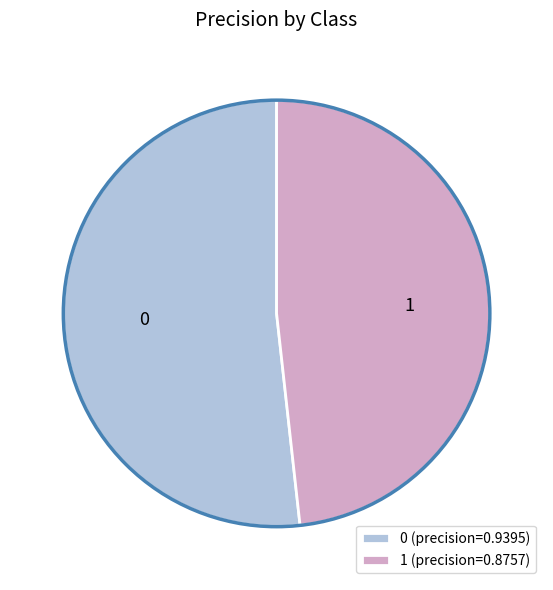

Do 1 and 0 together represent more than half of the pie?

Yes